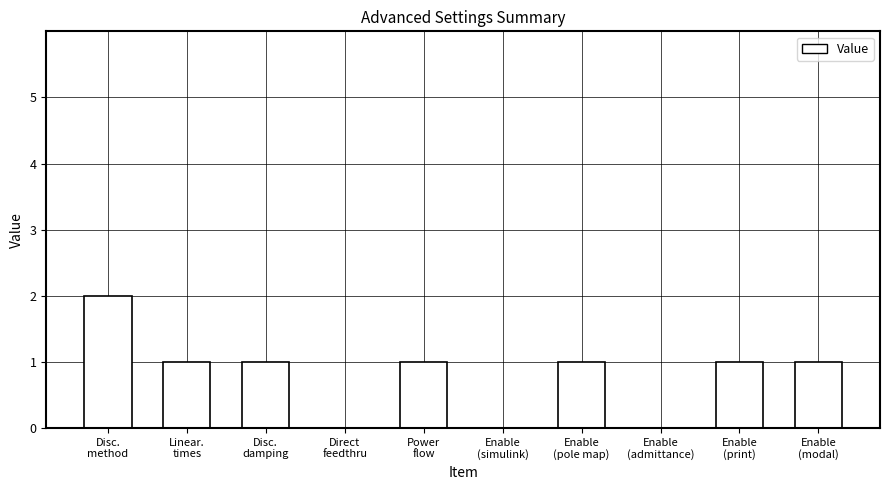

What is the sum of all values?

8